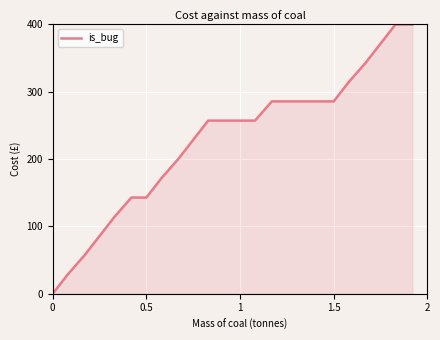

What is the difference between the maximum and minimum values?

400.0